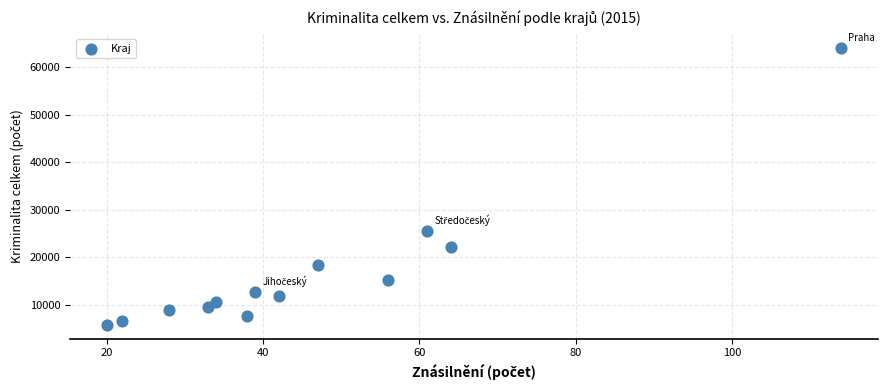

What Y value in the scatter plot is closest to 34916?

25442